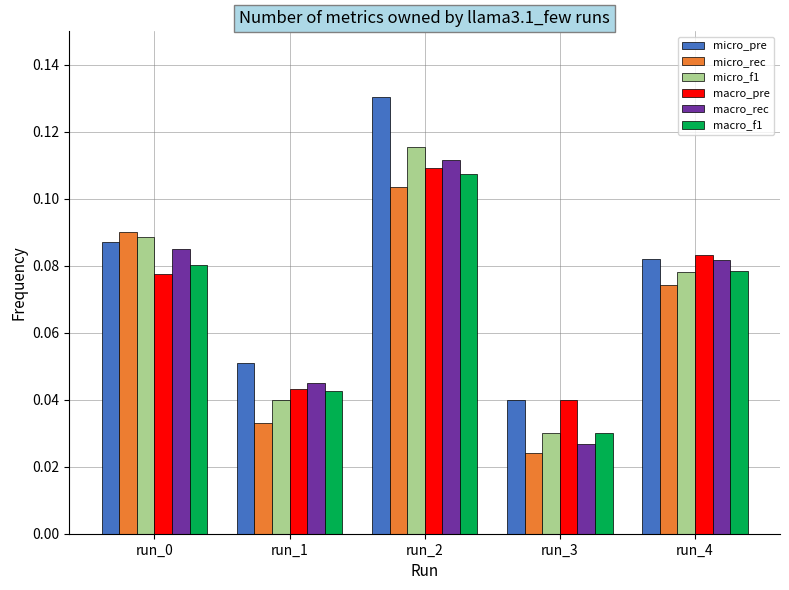

At which label is macro_rec closest to 0?

run_3